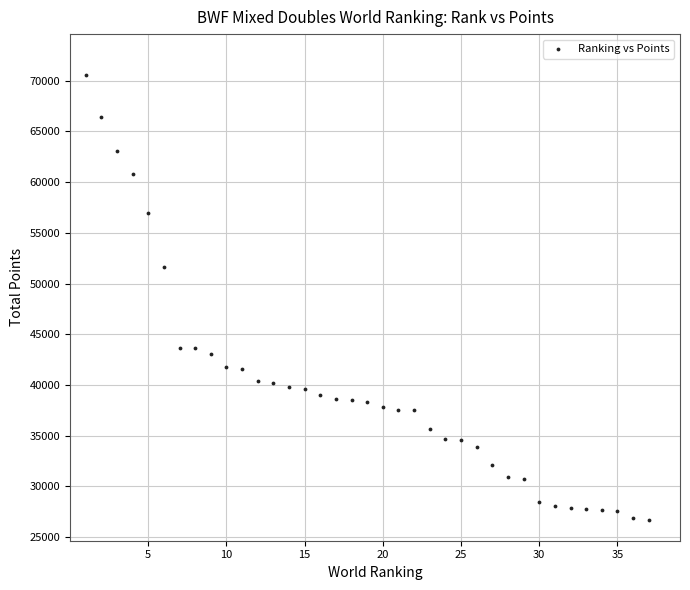

What is the range of Y values (max minus min)?

43930